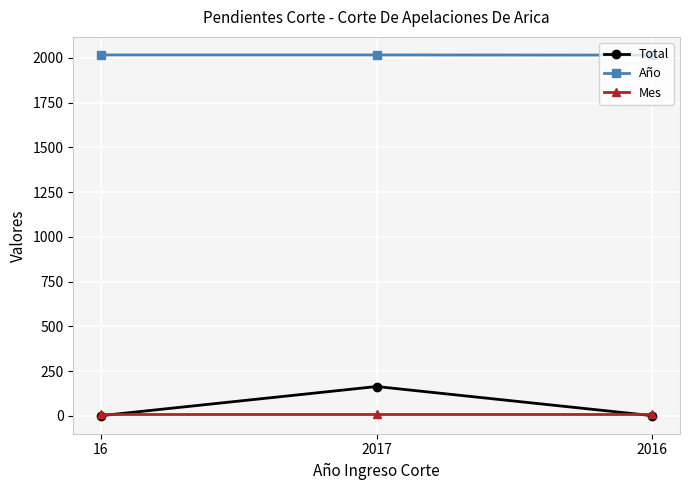

List the series in order of their peak value, lowest first.

Mes, Total, Año